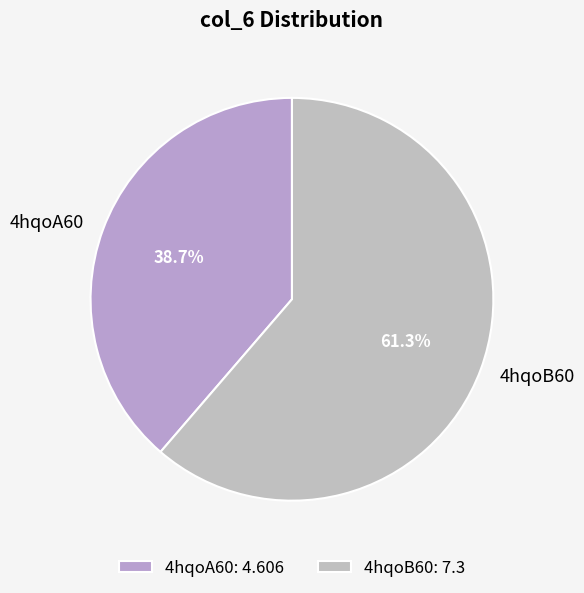

What is the ratio of the value at 4hqoA60 to the value at 4hqoB60?

0.6